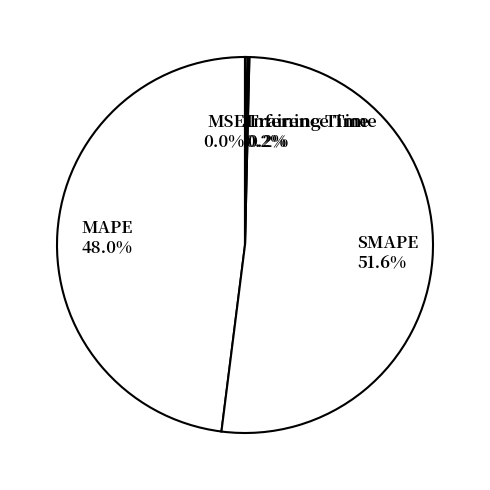

What is the total percentage of SMAPE 51.6% and MAPE 48.0%?

99.6%